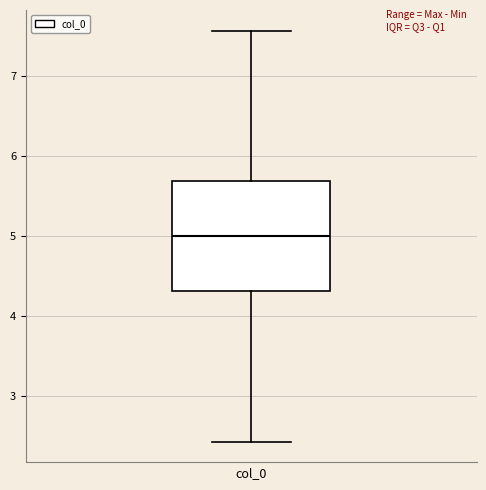

Read this box plot against the y-axis: the position of the median line, the range covered by the box, and the ends of both whiskers. The values are not printed on the chart, so give them approximately, as read against the axis.

median 5.0, box 4.3 to 5.7, whiskers 2.4 to 7.6